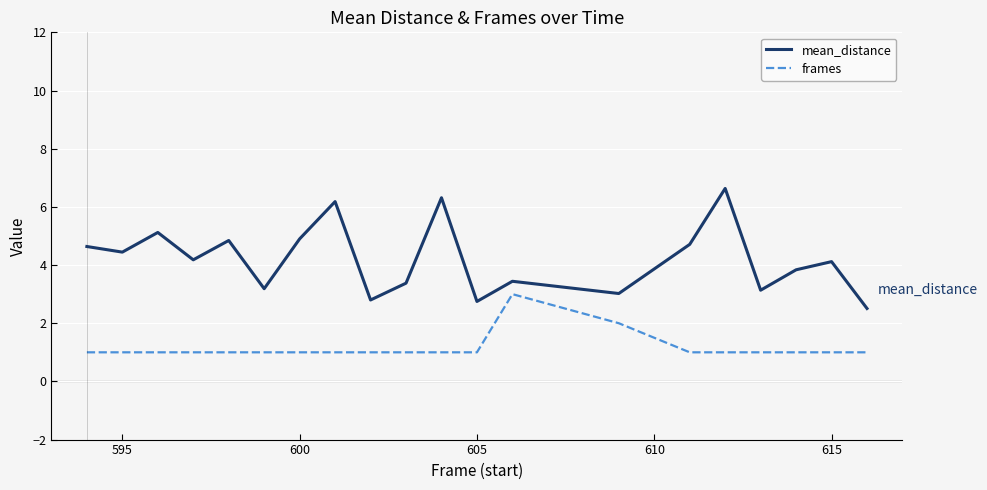

True or false: frames and mean_distance cross at least once.

False